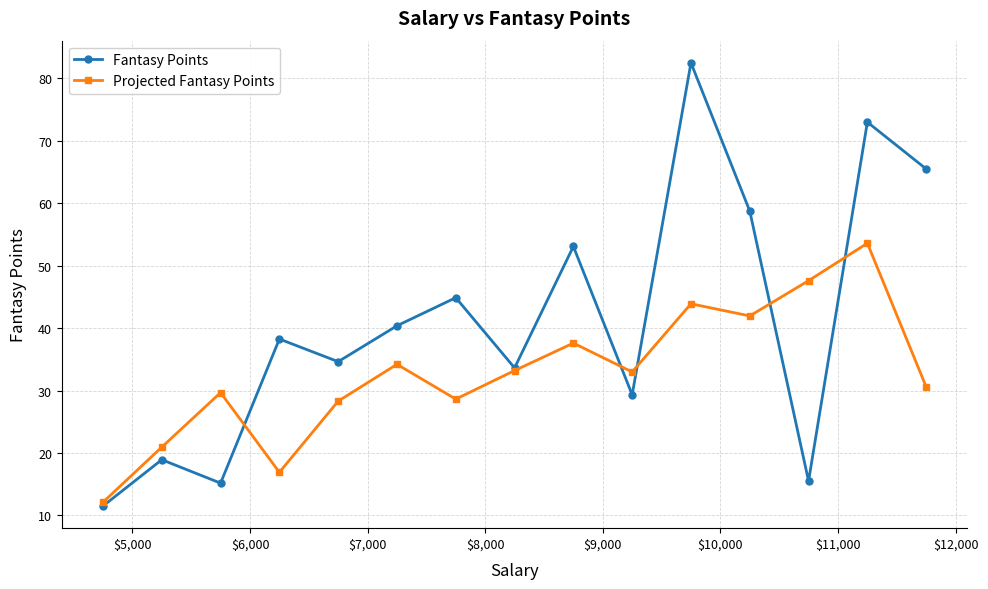

What is the difference between the maximum and minimum values in the Fantasy Points series?

71.0